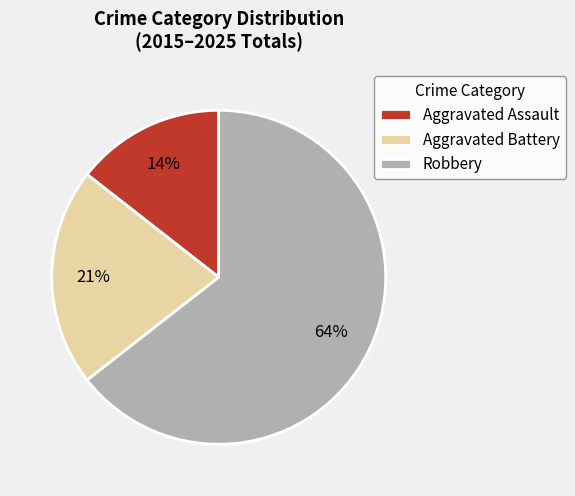

What is the smallest slice in the pie chart?

Aggravated Assault